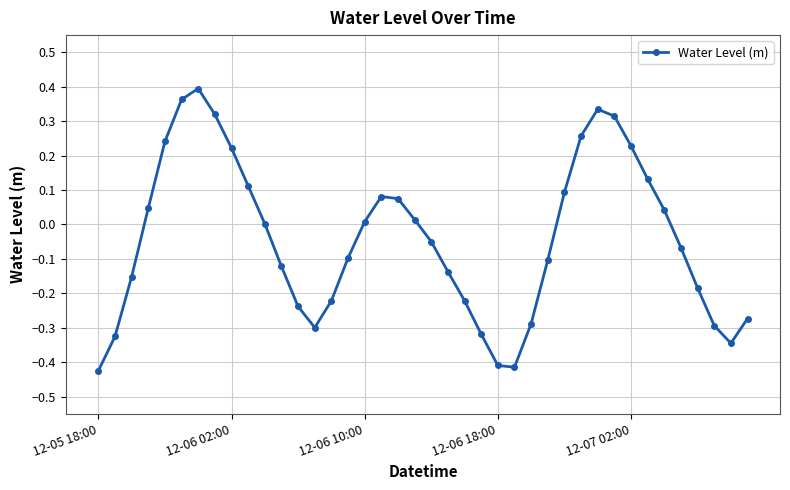

How many points are lower than both their immediate neighbors (excluding endpoints)?

3